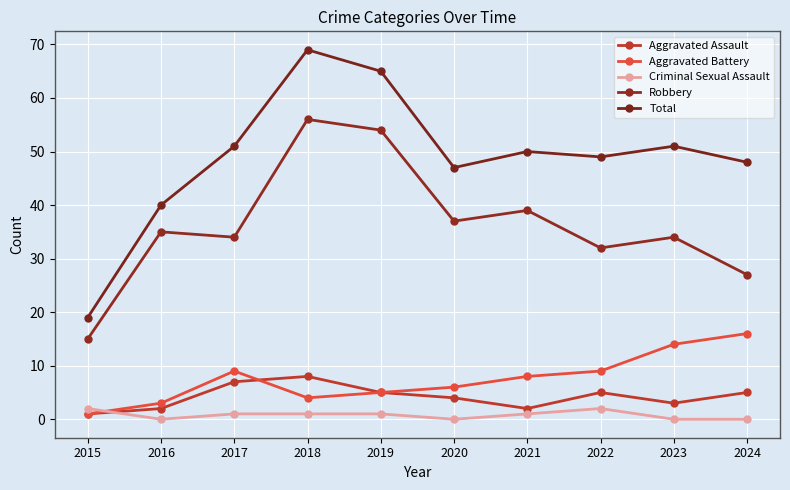

Does the chart display data point markers on the line(s)?

Yes